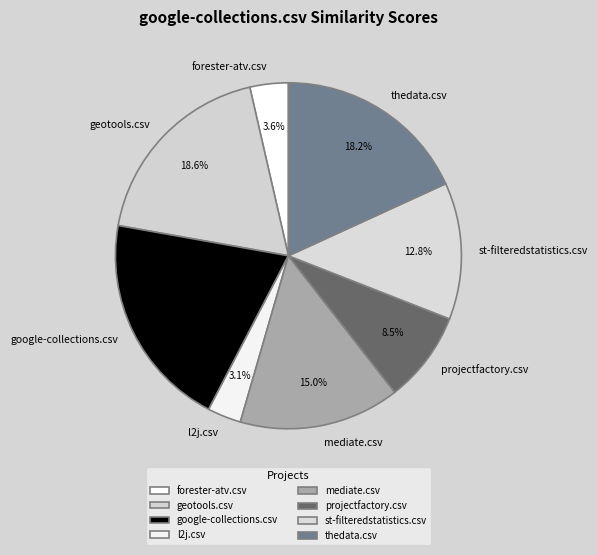

The geotools.csv slice represents 19% of the pie. True or false?

True